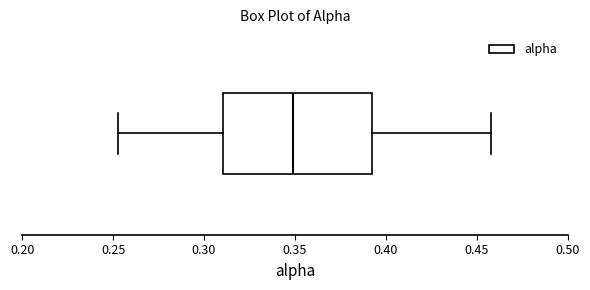

Transcribe this box plot: give where the median line is, the range the box spans, and where the two whiskers end, as read against the x-axis. The values are not printed on the chart, so give them approximately, as read against the axis.

median 0.350, box 0.310 to 0.390, whiskers 0.255 to 0.460